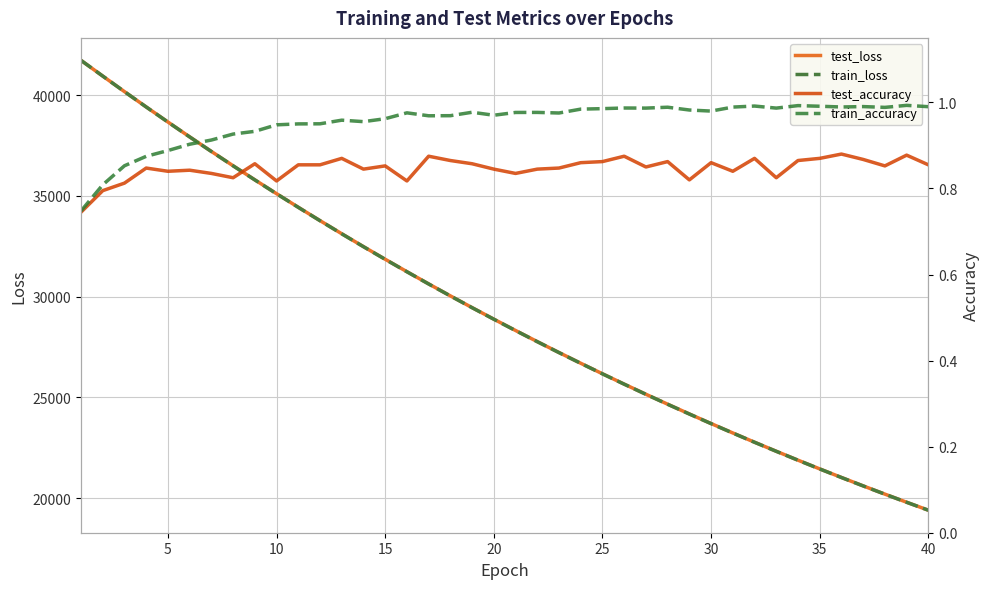

What is the difference between the maximum and minimum values in the test_accuracy series?

0.1